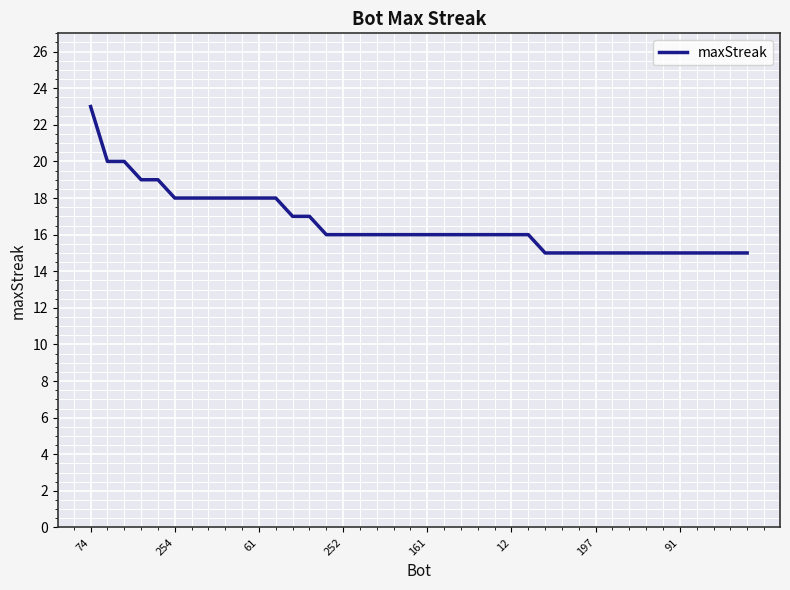

What is the minimum value shown in the chart?

15